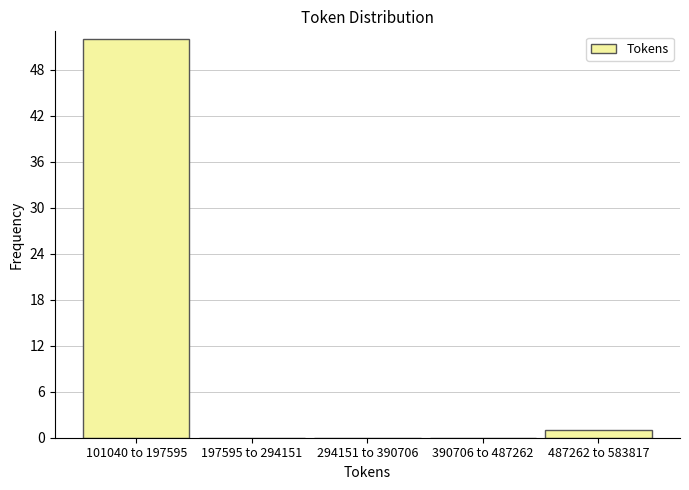

Reading right to left, transcribe all the data shown in this chart.

487262 to 583817=1	390706 to 487262=0	294151 to 390706=0	197595 to 294151=0	101040 to 197595=52